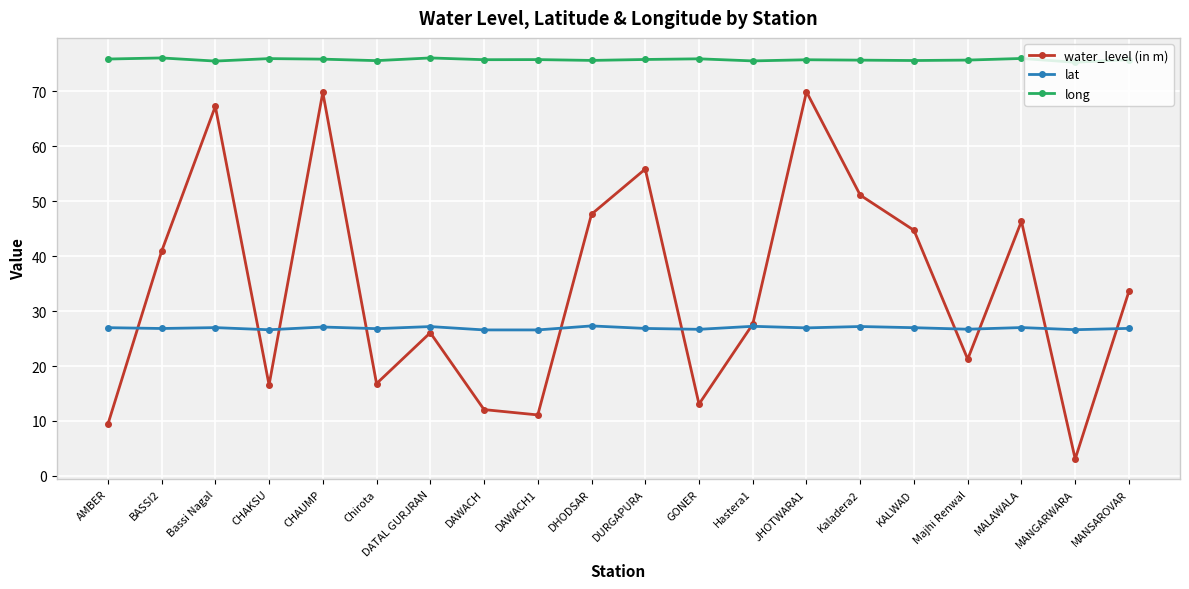

Which series changed the most between AMBER and Hastera1?

water_level (in m)